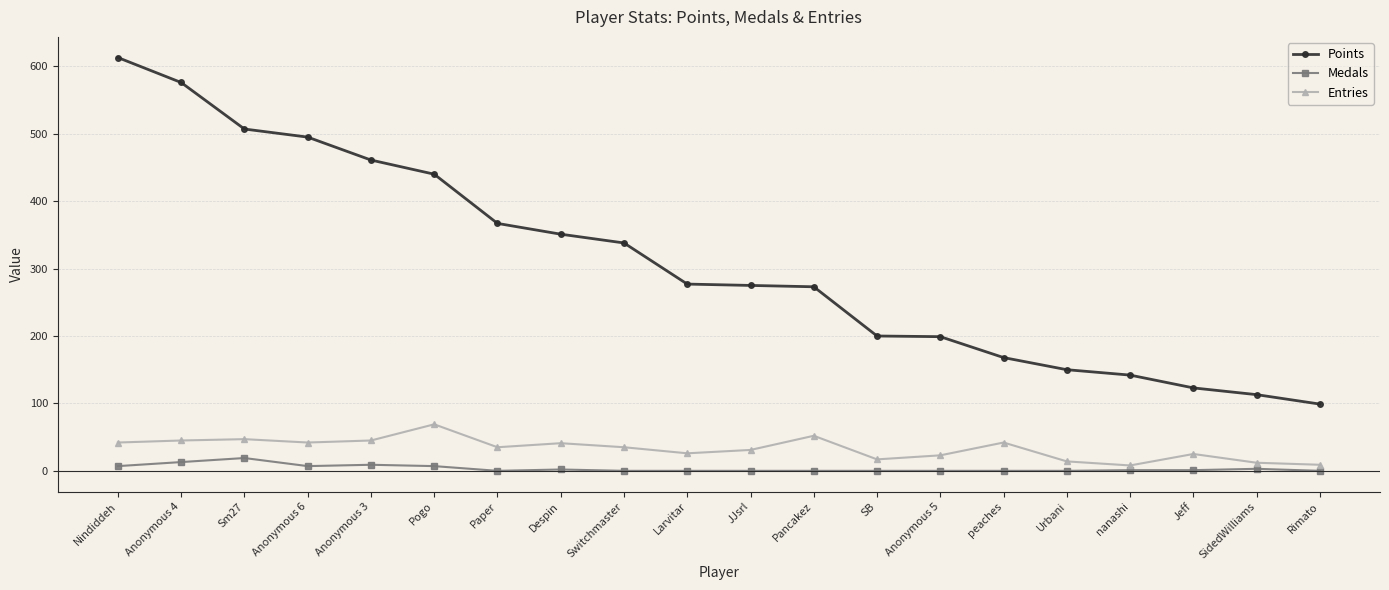

What is the label of the 16th point from the right?

Anonymous 3